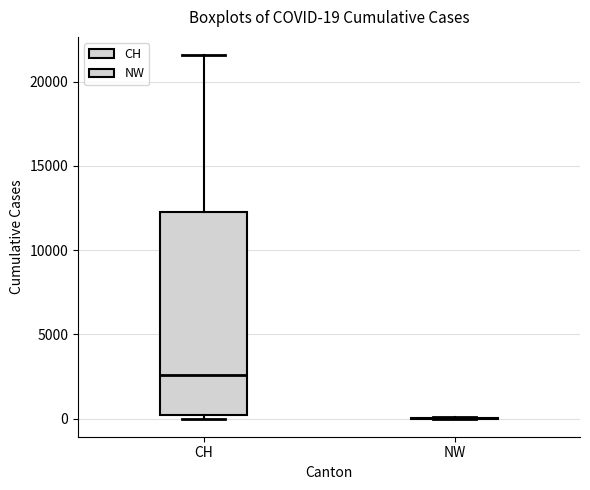

Which box is the tallest, from its lower edge to its upper edge?

CH